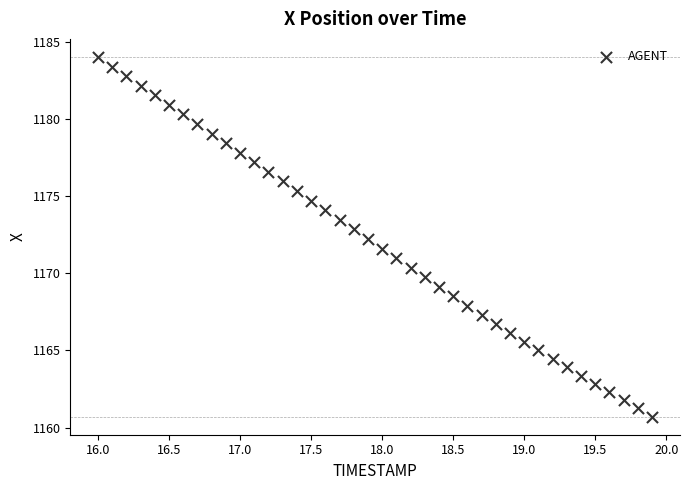

What is the range of X values (max minus min)?

3.9